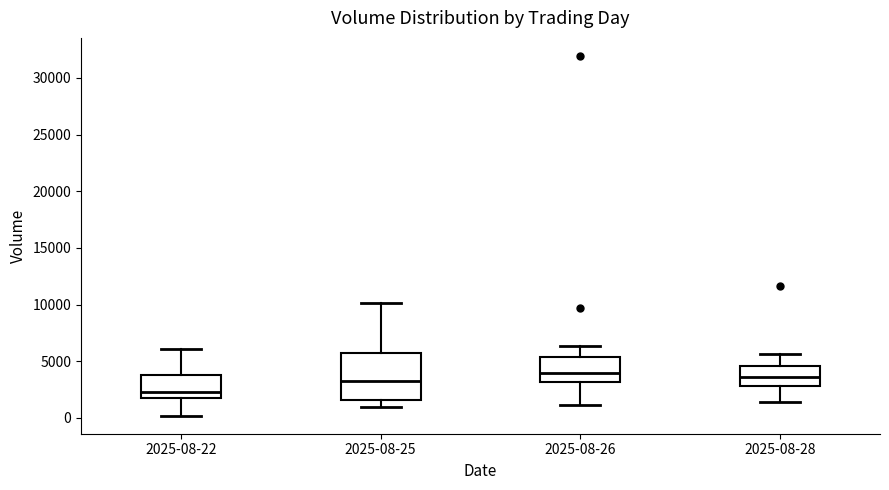

Where does the lower whisker of the box for 2025-08-25 end on the y-axis? The values are not printed on the chart, so give them approximately, as read against the axis.

1000